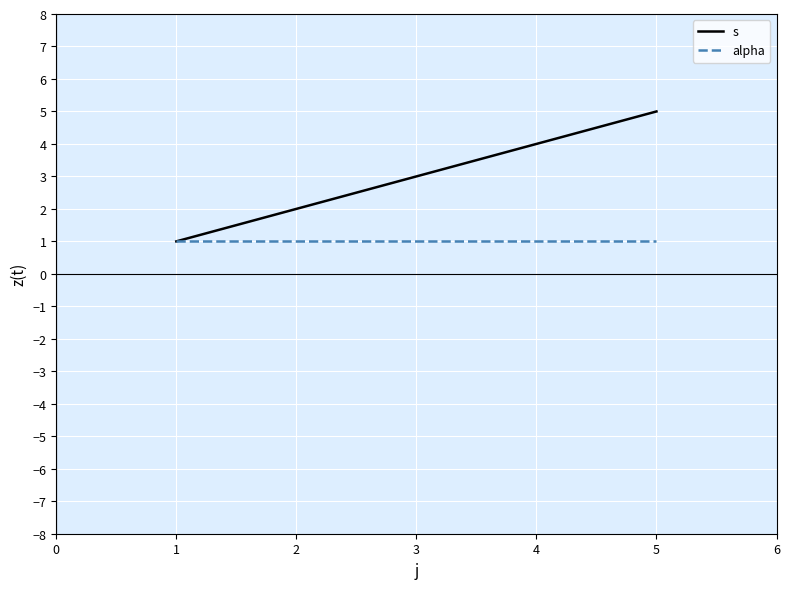

What is the minimum value for alpha?

1